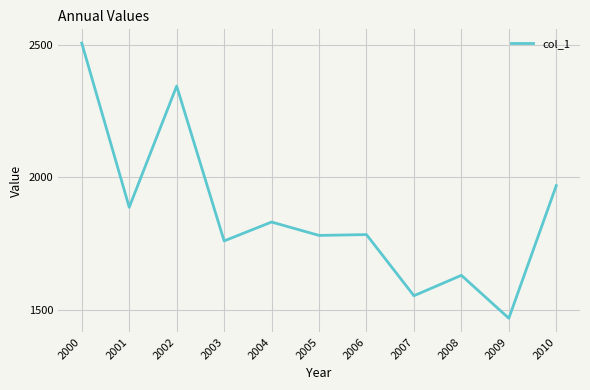

The chart shows a value of 4047.1 at 2002. True or false?

False